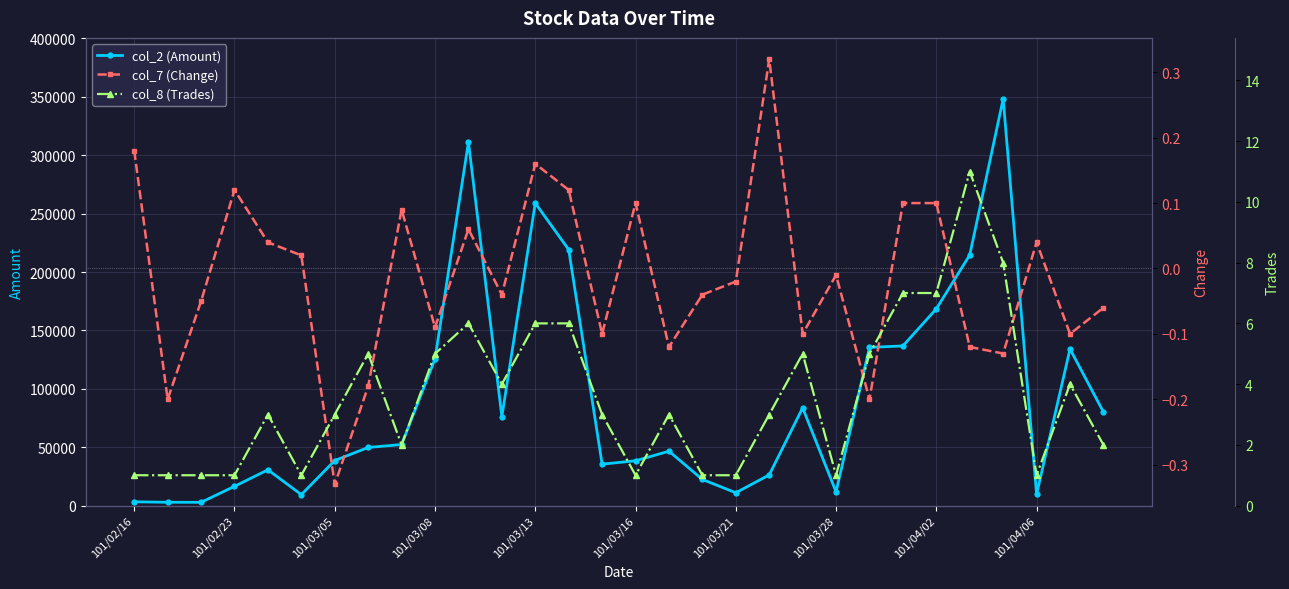

True or false: col_2 (Amount) and col_7 (Change) intersect in this chart.

False